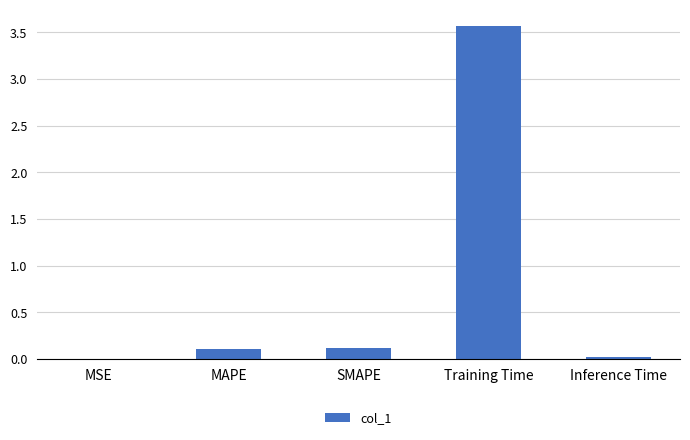

Which label corresponds to the largest value in the chart?

Training Time